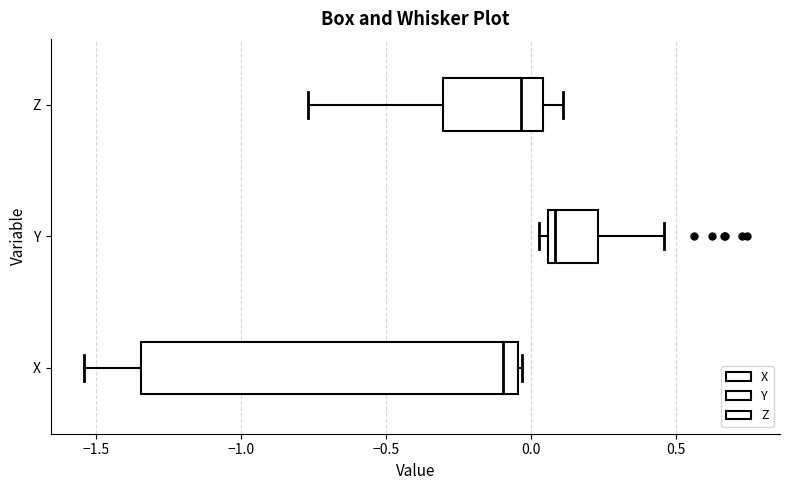

Comparing the boxes themselves (not the whiskers), which one is the widest?

X